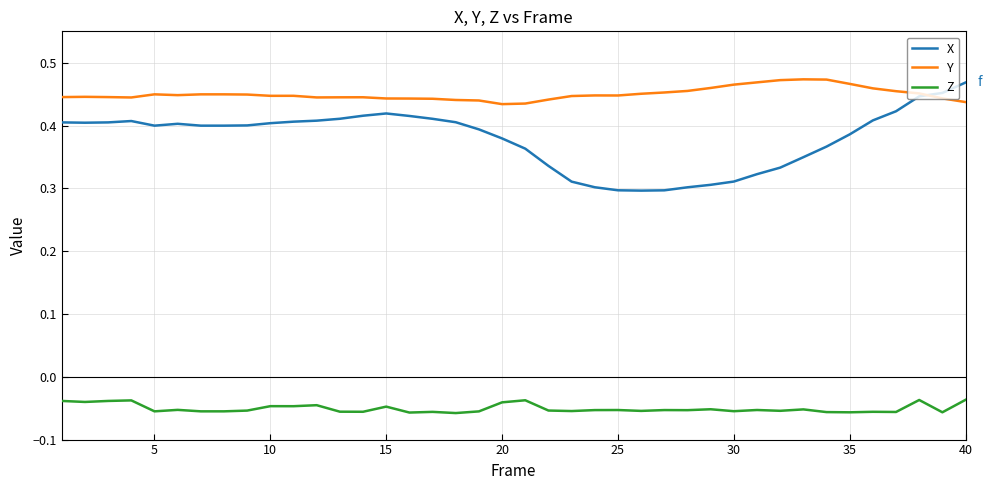

Which series has the largest range (max minus min)?

X